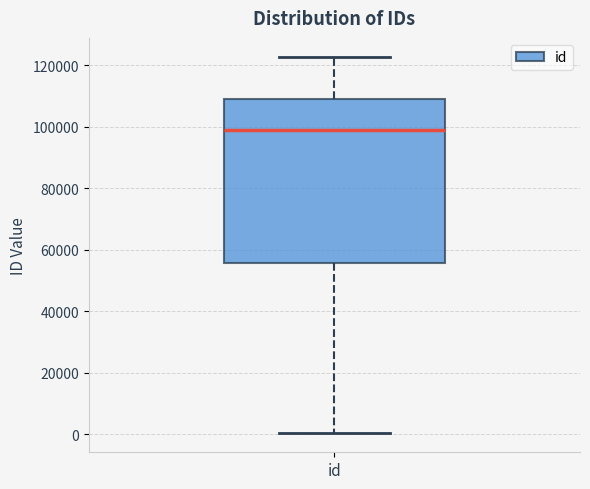

Read this box plot against the y-axis: the position of the median line, the range covered by the box, and the ends of both whiskers. The values are not printed on the chart, so give them approximately, as read against the axis.

median 98000, box 56000 to 110000, whiskers 0 to 122000